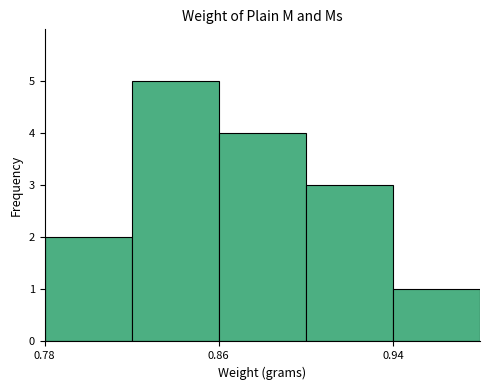

Reading left to right, list every bar in this chart as the range it spans on the x-axis followed by its height. The values are not printed on the chart, so give them approximately, as read against the axis.

0.78 to 0.82: 2
0.82 to 0.86: 5
0.86 to 0.90: 4
0.90 to 0.94: 3
0.94 to 0.98: 1